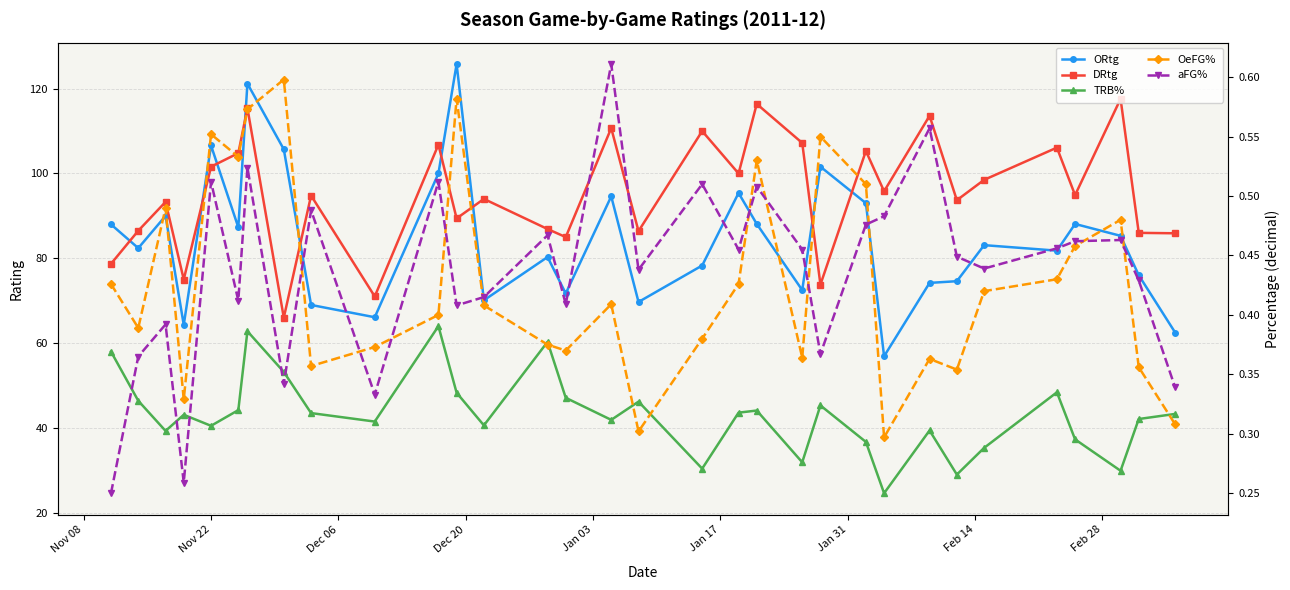

What are all the series names shown in the legend?

ORtg, DRtg, TRB%, OeFG%, aFG%